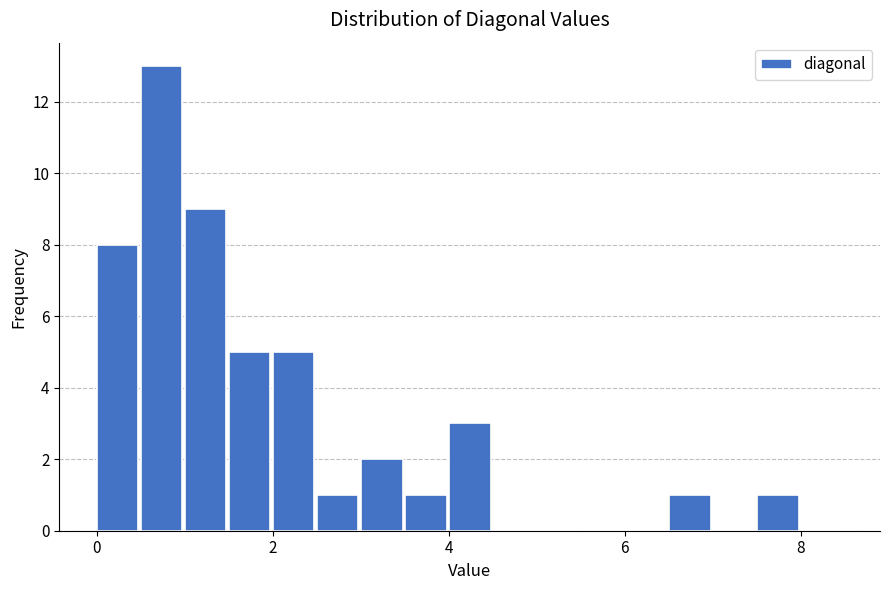

Read against the x-axis, roughly where is the centre of the tallest bar?

0.8